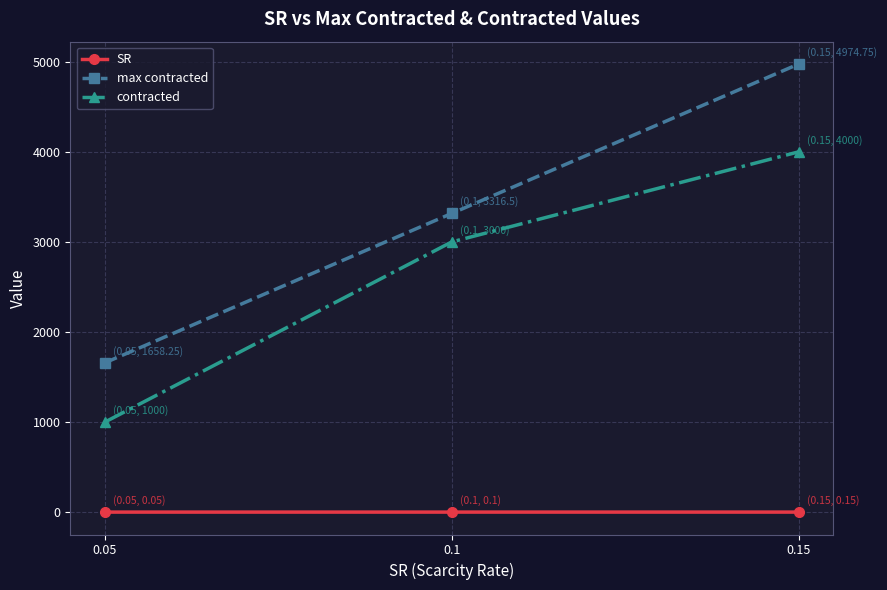

List the labels in order of max contracted value, largest first.

0.15, 0.1, 0.05